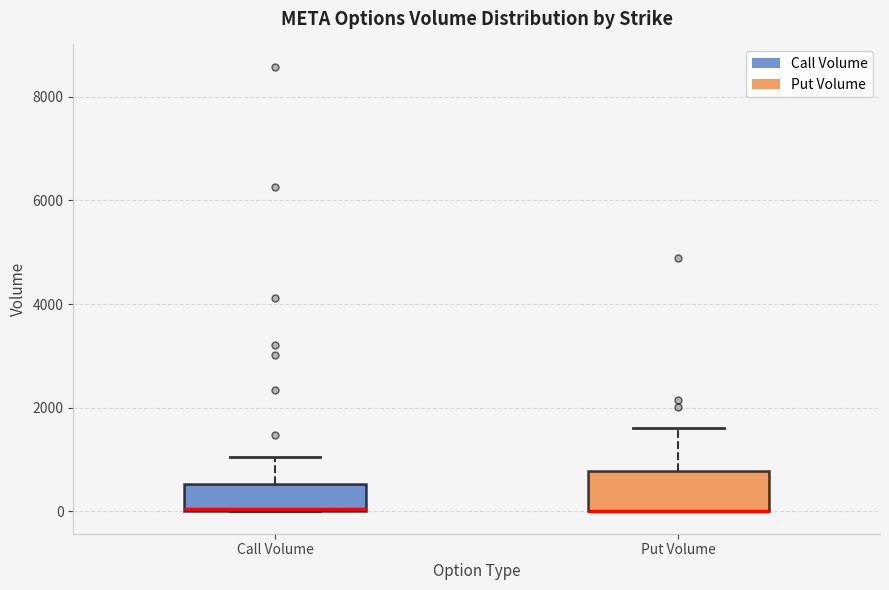

Where is the upper edge of the box for Put Volume on the y-axis? The values are not printed on the chart, so give them approximately, as read against the axis.

800